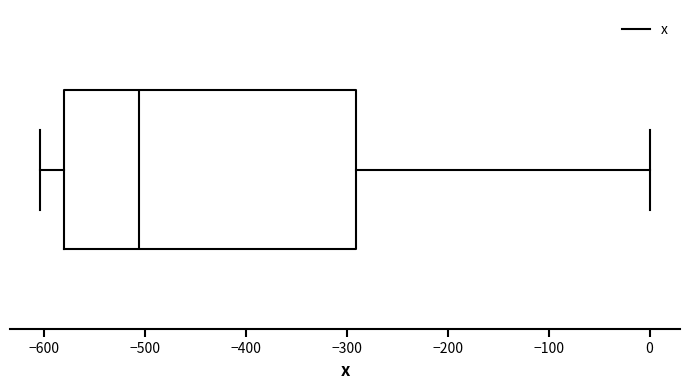

Transcribe this box plot: give where the median line is, the range the box spans, and where the two whiskers end, as read against the x-axis. The values are not printed on the chart, so give them approximately, as read against the axis.

median -510, box -580 to -290, whiskers -600 to 0